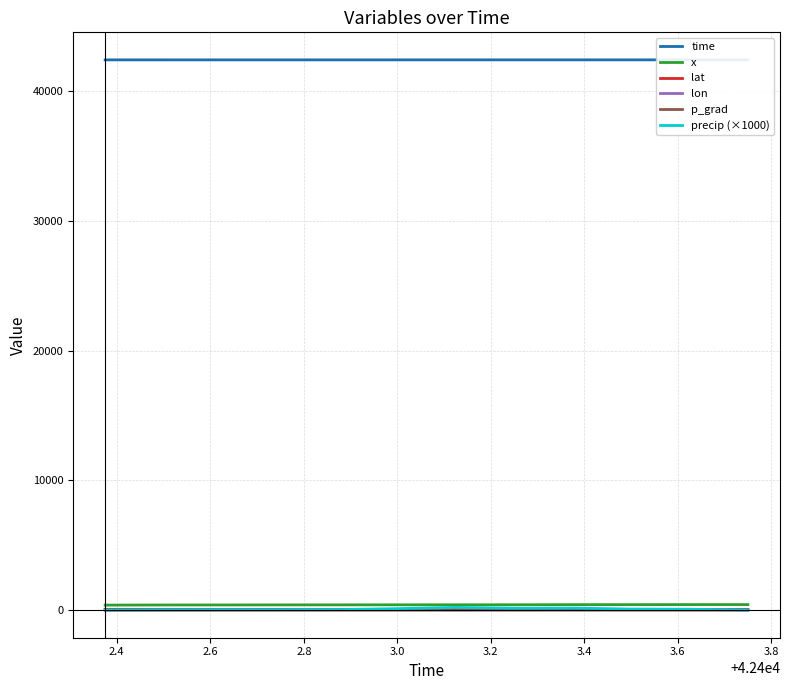

The value of lon at 2.6 is 23.3. True or false?

True